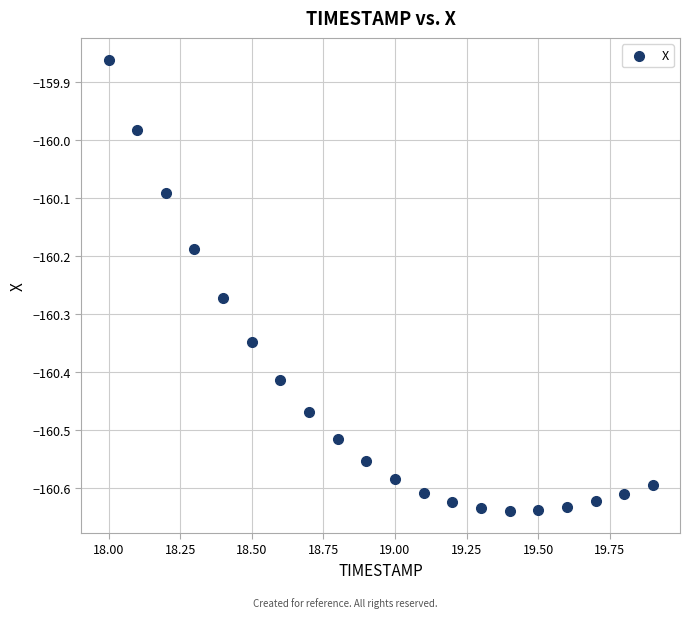

What is the range of Y values (max minus min)?

0.8